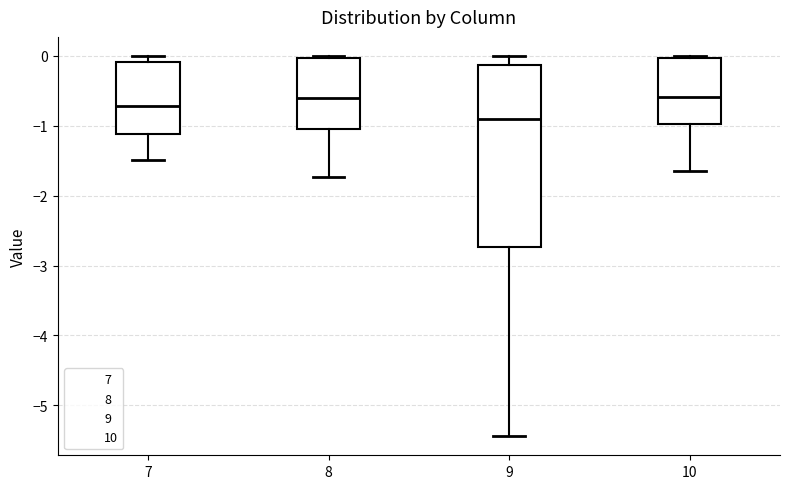

Where is the lower edge of the box at x = 9 on the y-axis? The values are not printed on the chart, so give them approximately, as read against the axis.

-2.7